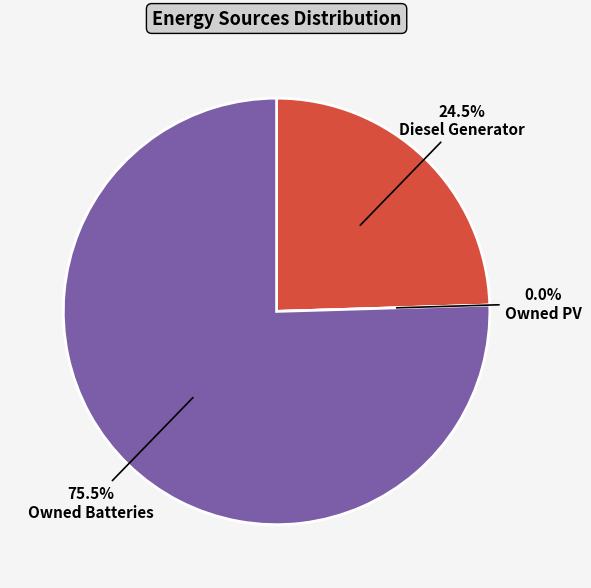

What is the majority slice?

Owned Batteries